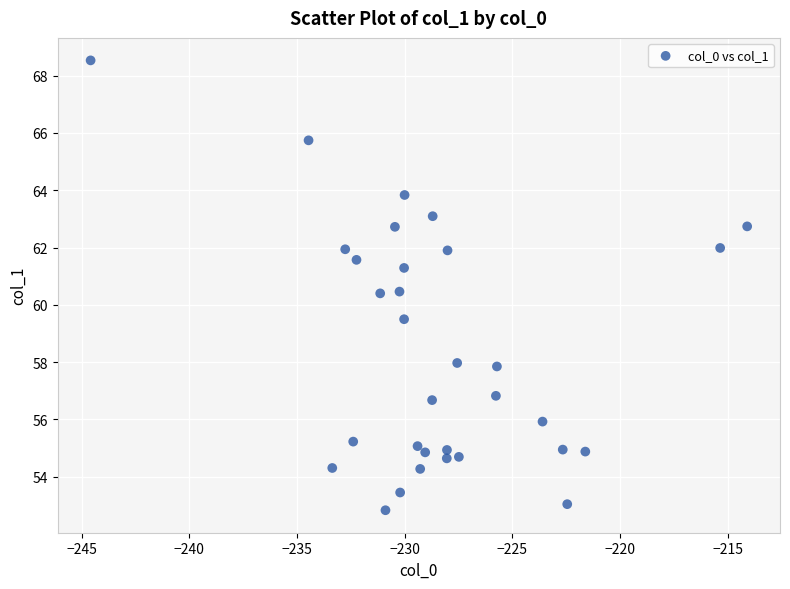

What is the range of Y values (max minus min)?

15.7